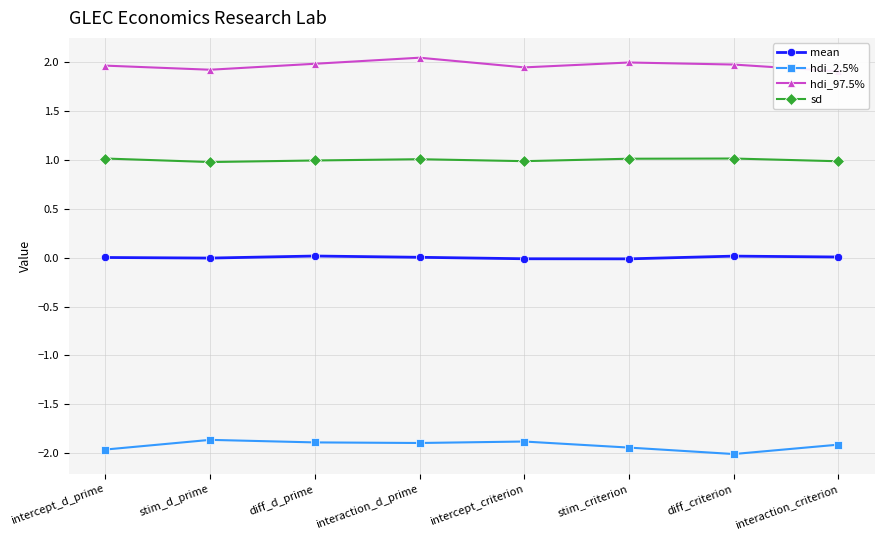

What is the spread (max minus min) of values at interaction_criterion?

3.8